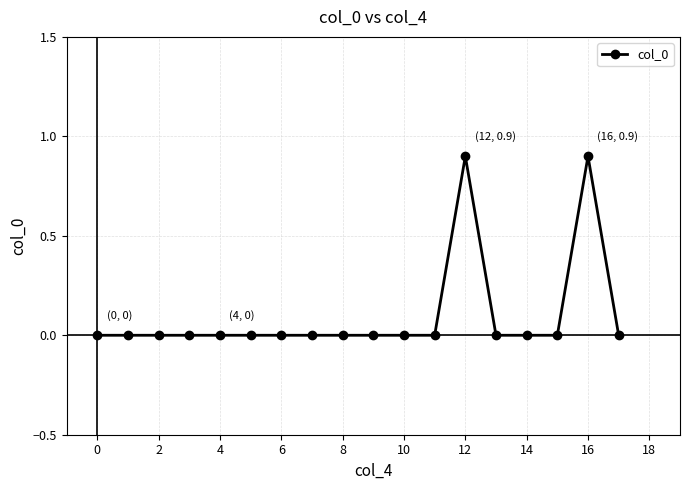

Reading left to right, extract all data points from this chart.

0.0	0.0	0.0	0.0	0.0	0.0	0.0	0.0	0.0	0.0	0.0	0.0	0.9	0.0	0.0	0.0	0.9	0.0